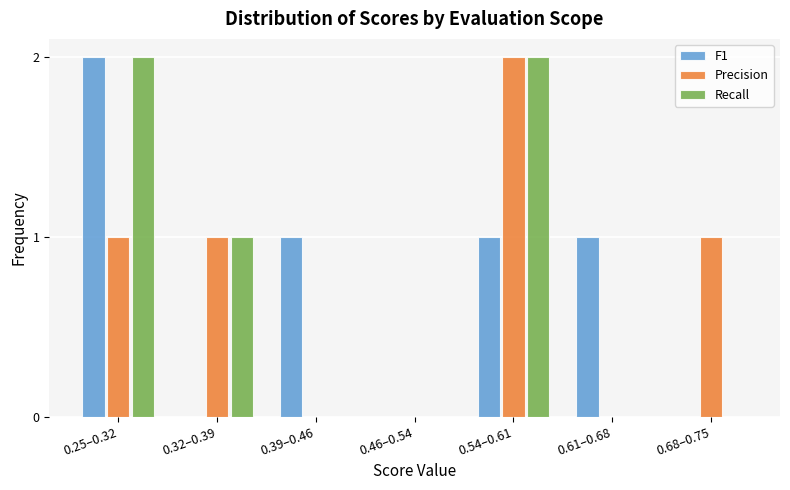

Reading right to left, transcribe all the data shown in this chart.

F1: 0.68–0.75=0	0.61–0.68=1	0.54–0.61=1	0.46–0.54=0	0.39–0.46=1	0.32–0.39=0	0.25–0.32=2
Precision: 0.68–0.75=1	0.61–0.68=0	0.54–0.61=2	0.46–0.54=0	0.39–0.46=0	0.32–0.39=1	0.25–0.32=1
Recall: 0.68–0.75=0	0.61–0.68=0	0.54–0.61=2	0.46–0.54=0	0.39–0.46=0	0.32–0.39=1	0.25–0.32=2